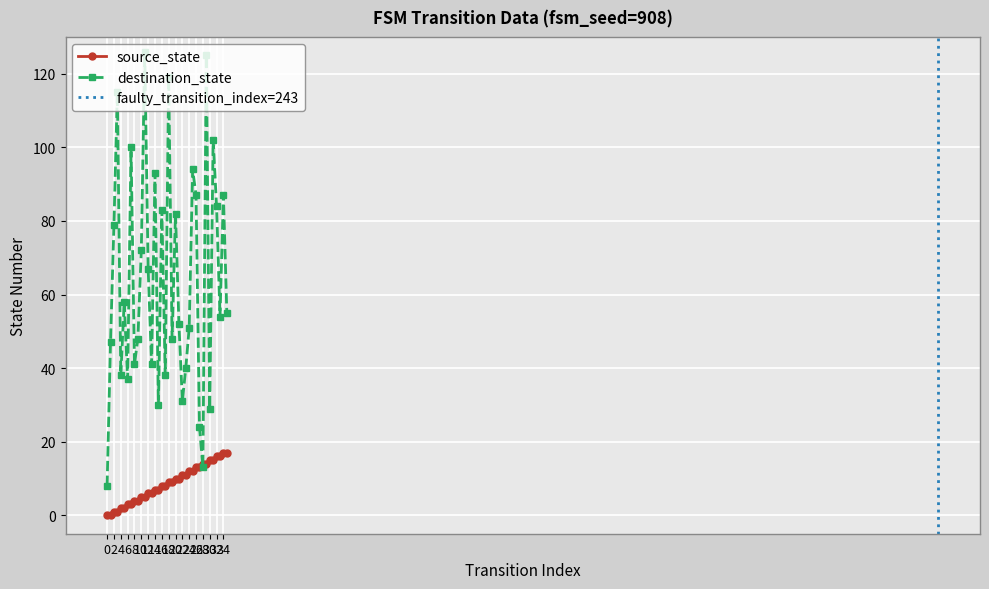

At which label is source_state closest to 8?

16